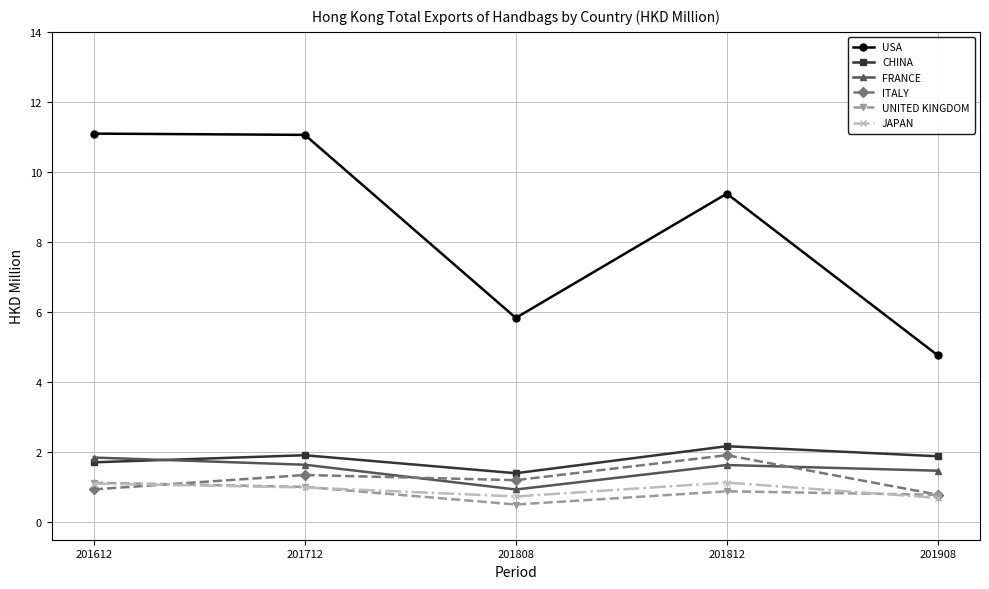

True or false: CHINA and USA intersect in this chart.

False